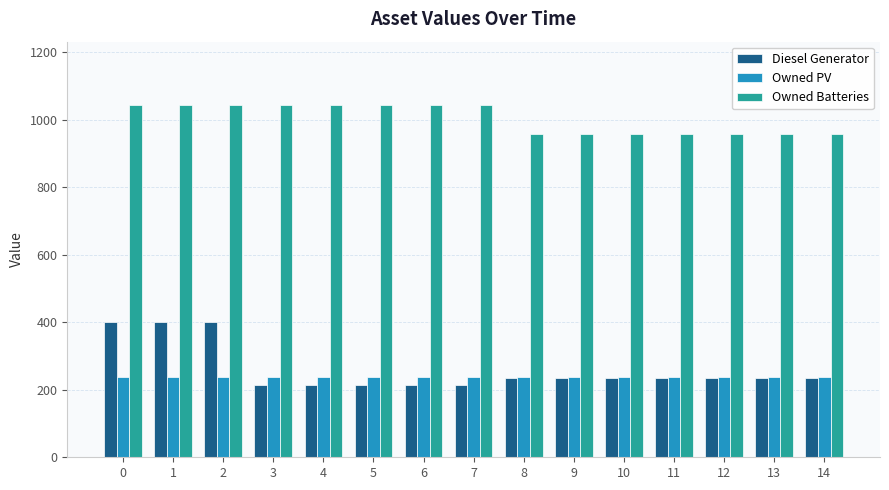

The value of Diesel Generator at 8 is 236. True or false?

True